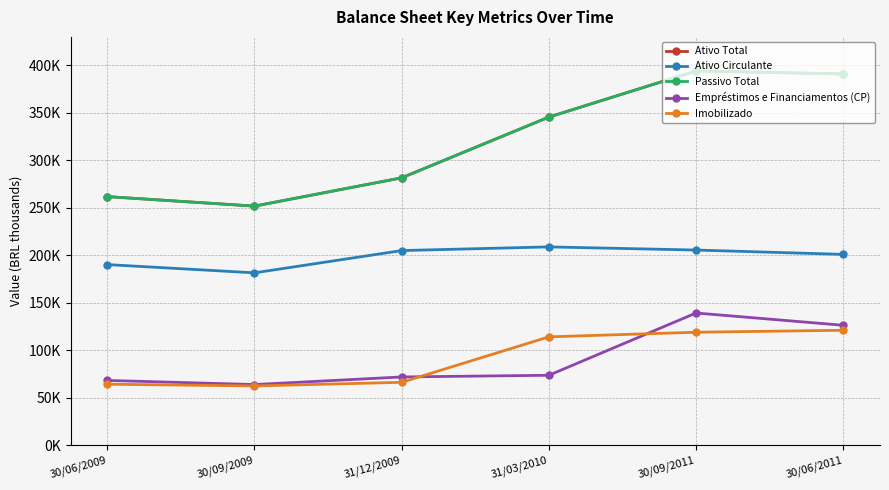

How many data points in Imobilizado are less than 114014?

3